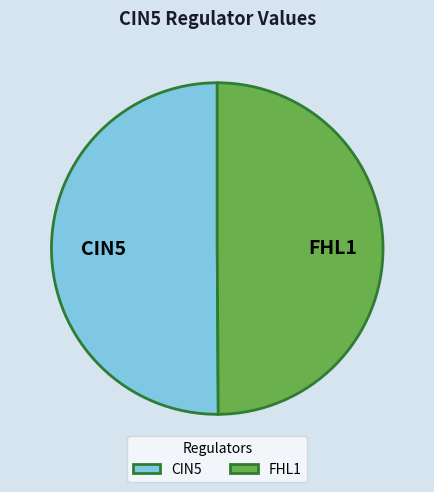

The FHL1 slice represents 50% of the pie. True or false?

True